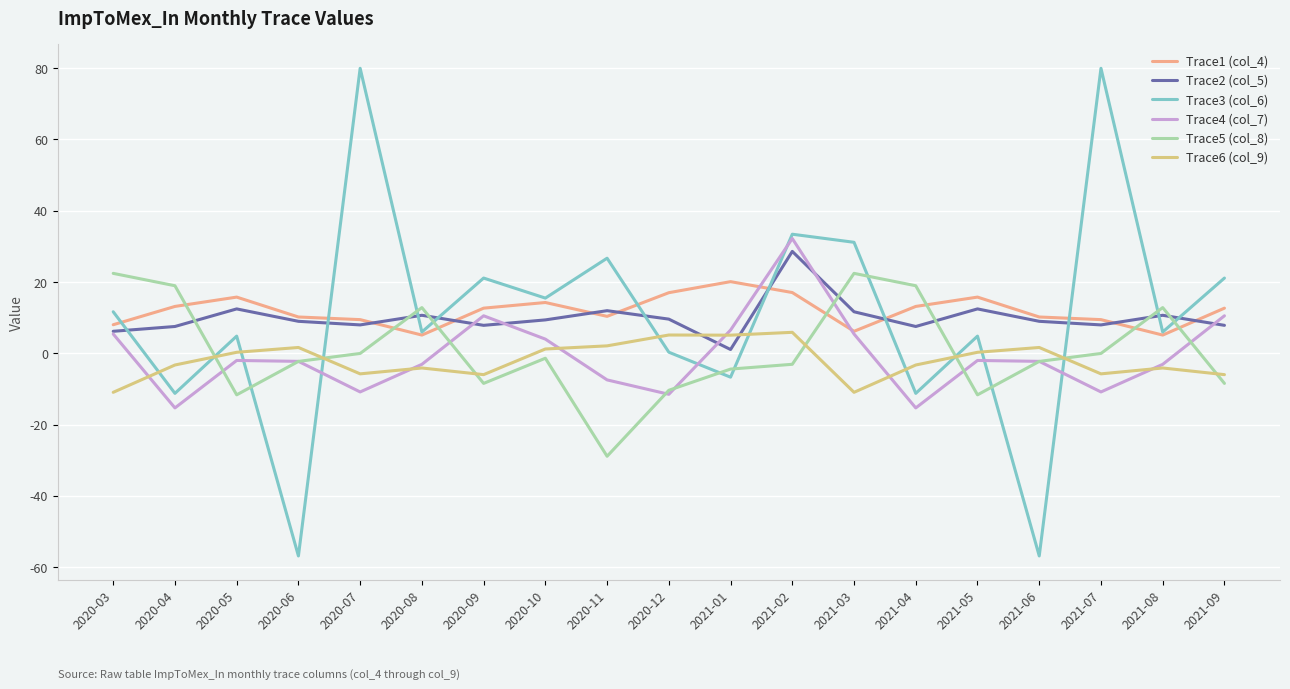

How many lines are shown in the chart?

6